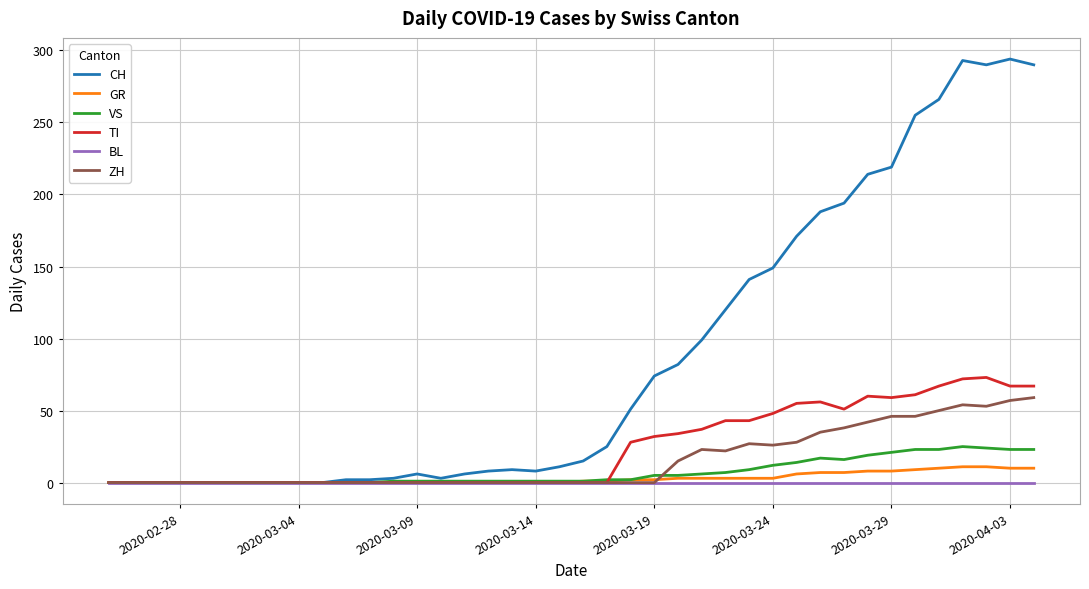

Which series has the largest total across all categories?

CH